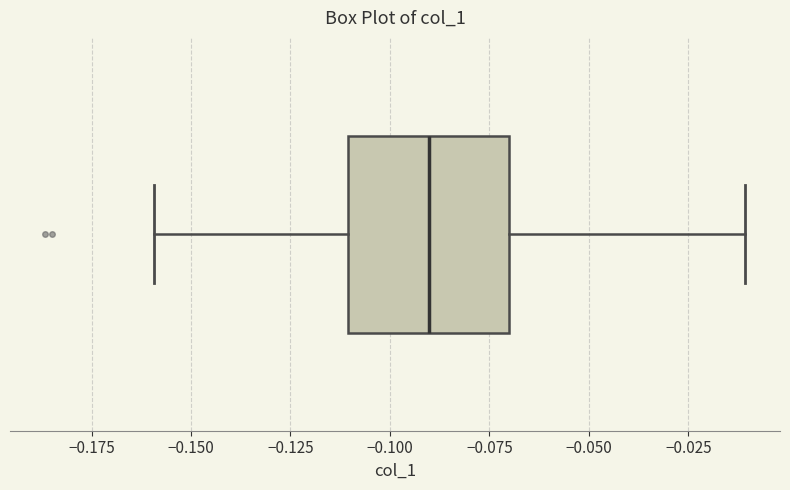

Where does the left whisker of the box end on the x-axis? The values are not printed on the chart, so give them approximately, as read against the axis.

-0.16